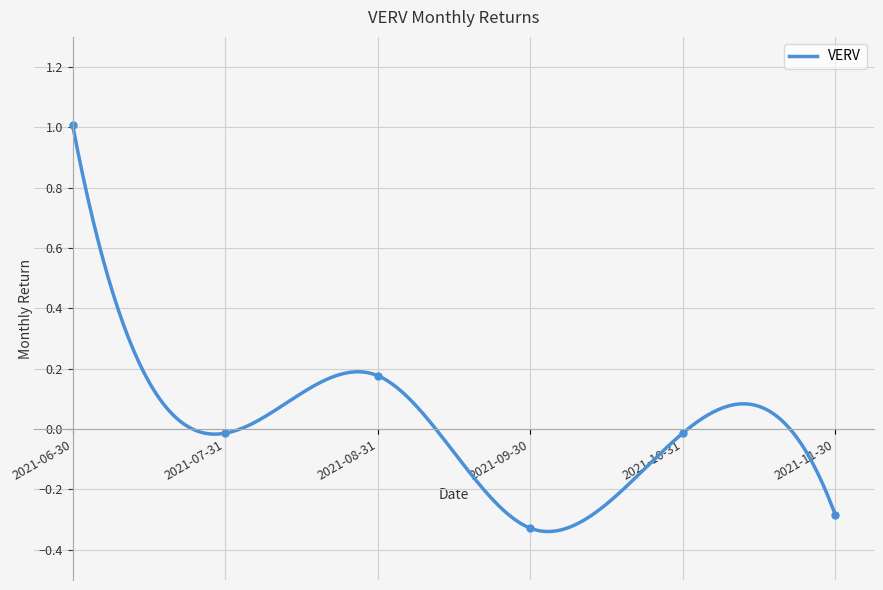

At which label does VERV reach its peak?

2021-06-30